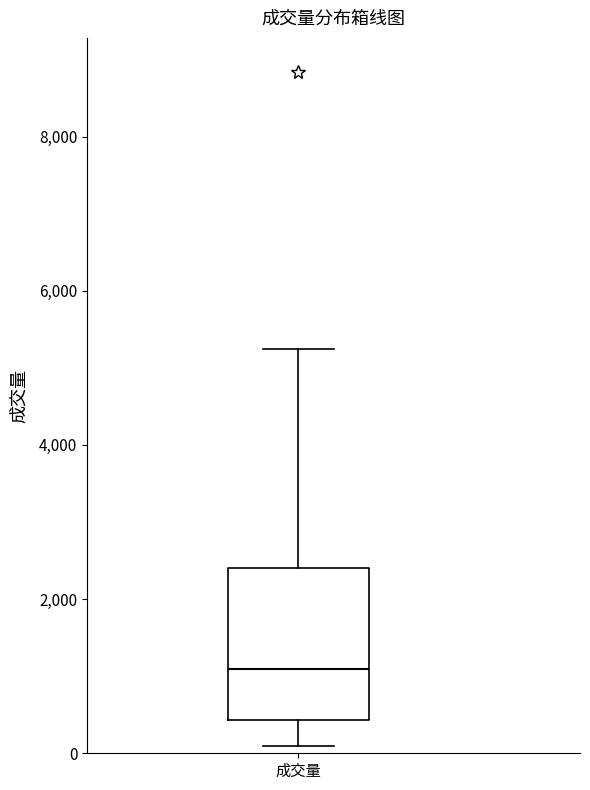

Where does the upper whisker of the box for 成交量 end on the y-axis? The values are not printed on the chart, so give them approximately, as read against the axis.

5200